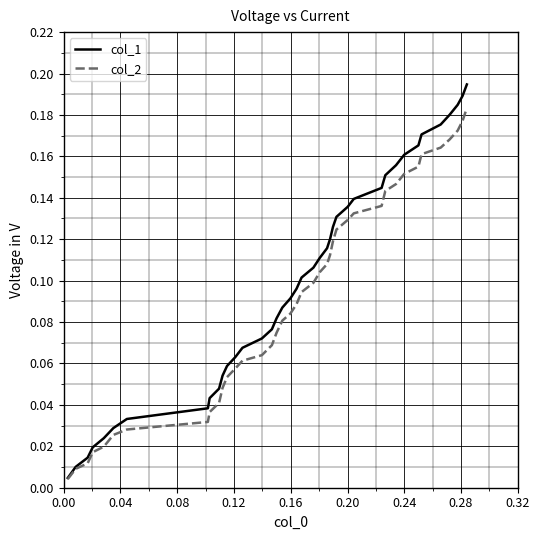

Rank the series by their maximum value, from highest to lowest.

col_1, col_2